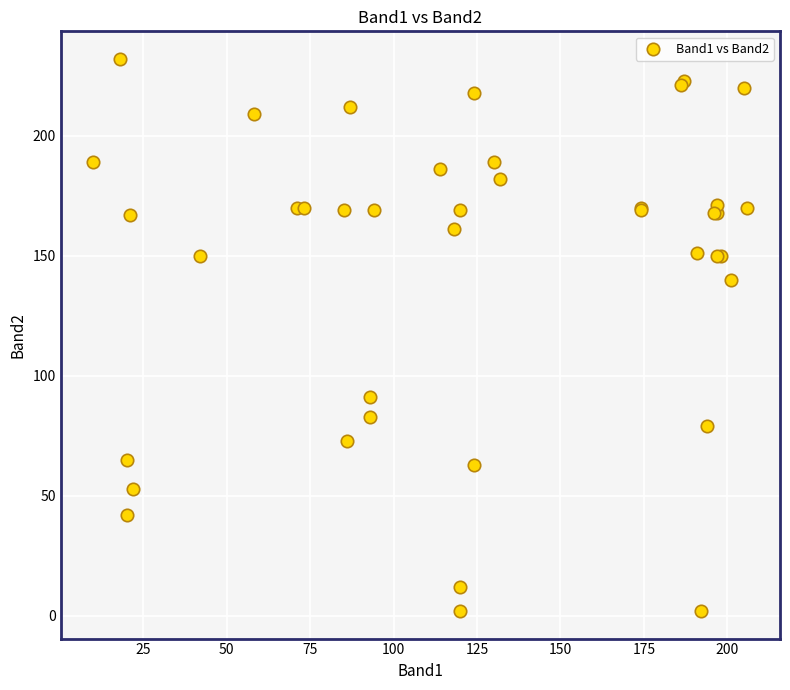

What Y value in the scatter plot is closest to 117?

140